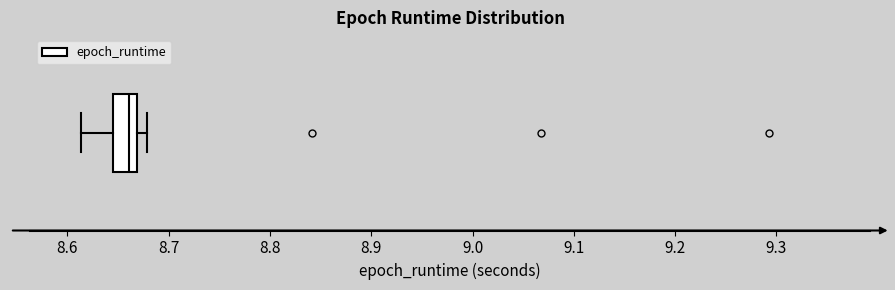

Transcribe this box plot: give where the median line is, the range the box spans, and where the two whiskers end, as read against the x-axis. The values are not printed on the chart, so give them approximately, as read against the axis.

median 8.66, box 8.65 to 8.67, whiskers 8.61 to 8.68